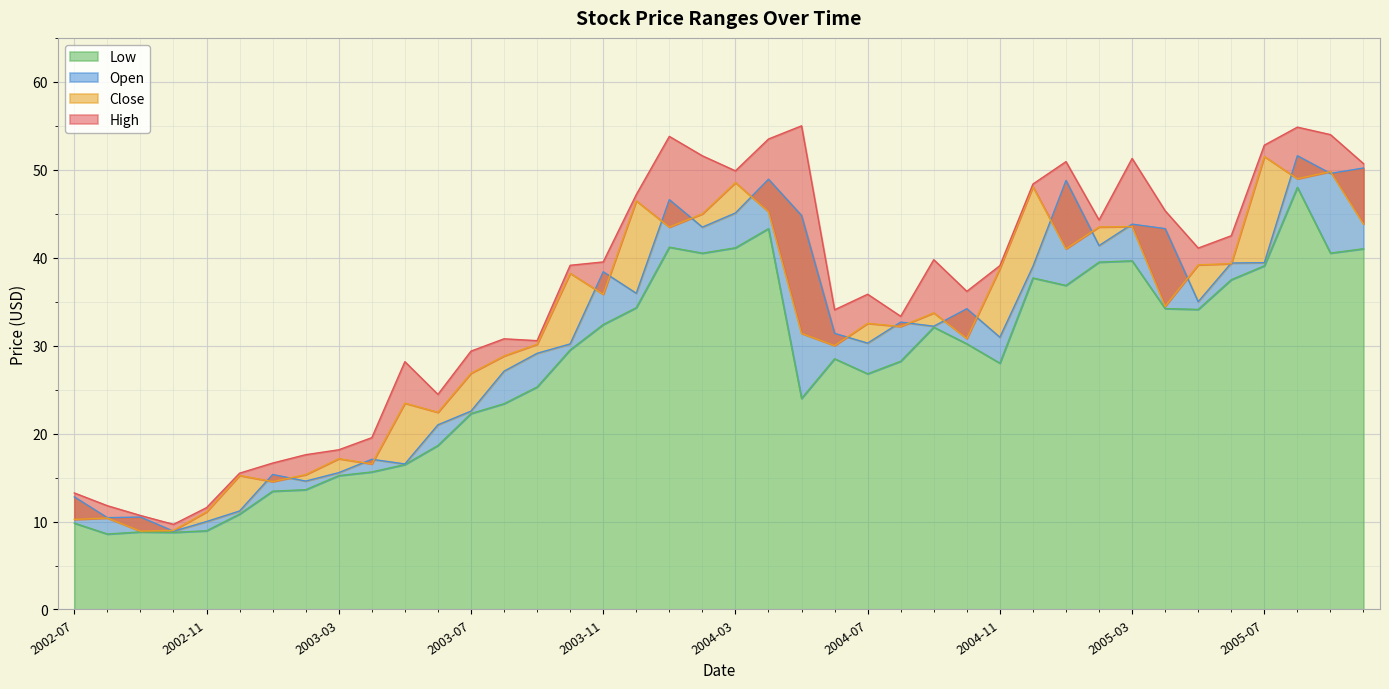

True or false: High has more than 2 interior local peaks.

True